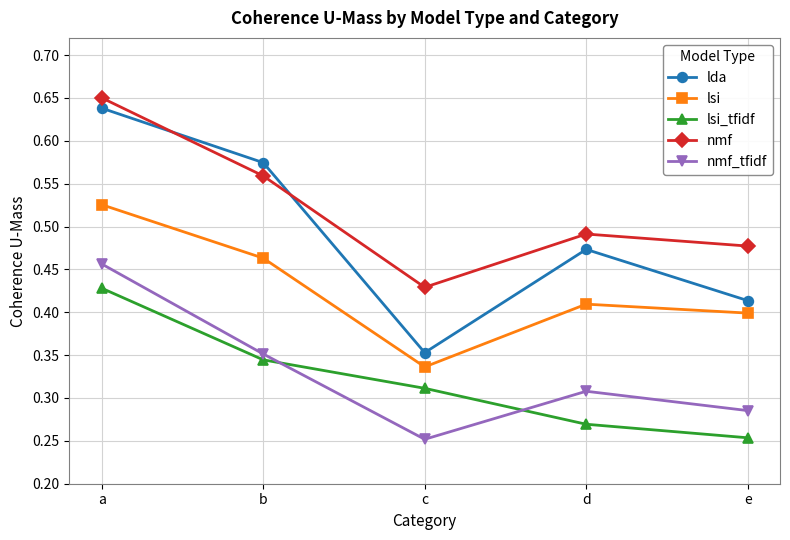

What is the difference between the maximum and second lowest values in the nmf_tfidf series?

0.2